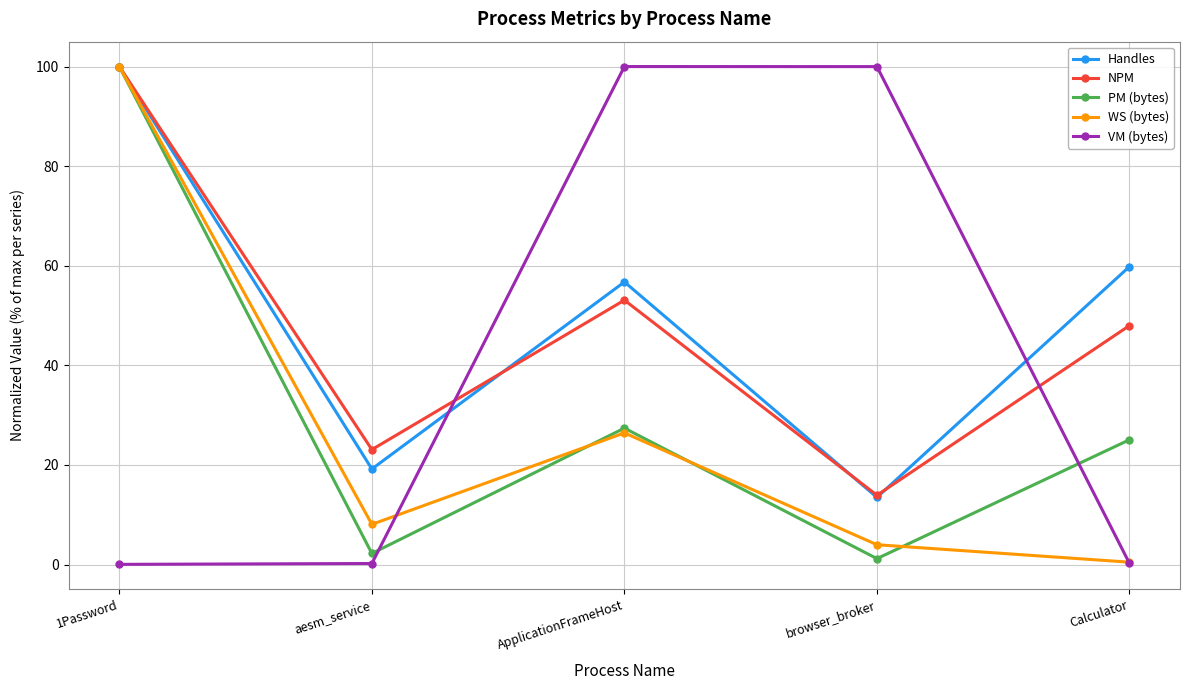

Where does the WS (bytes) series first go above 8?

1Password